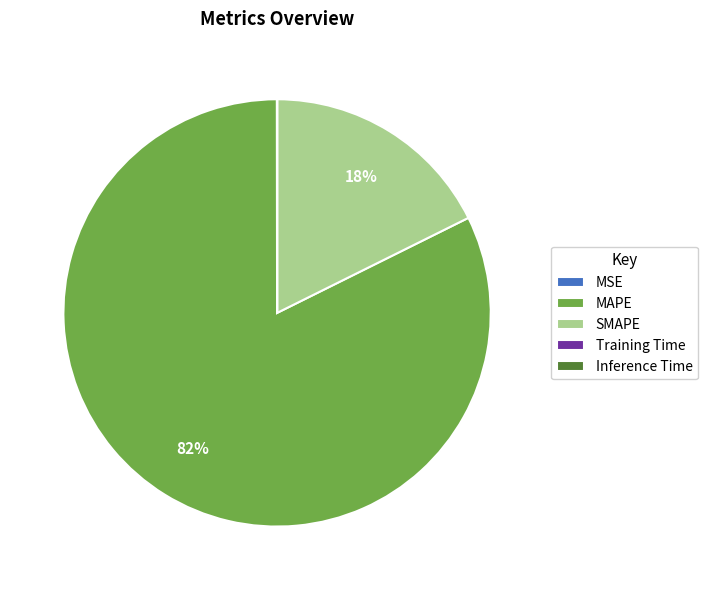

To the nearest percent, what portion does SMAPE represent?

18%